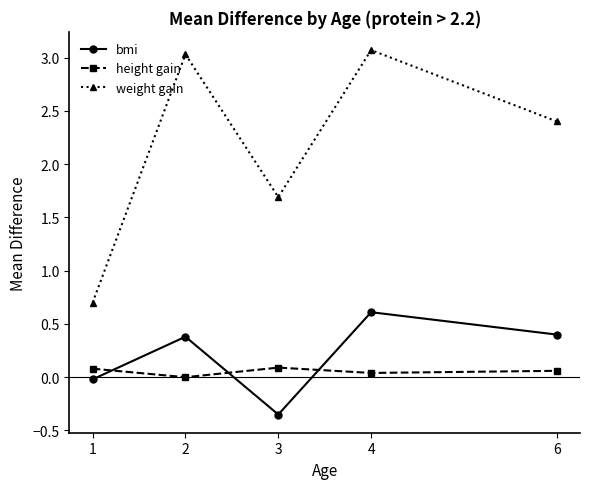

True or false: height gain and weight gain intersect in this chart.

False